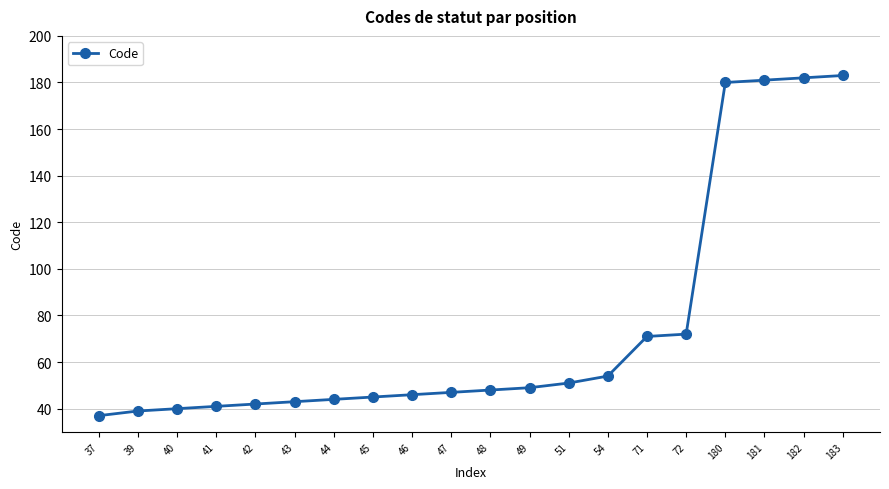

What is the difference between the values at 49 and 43?

6